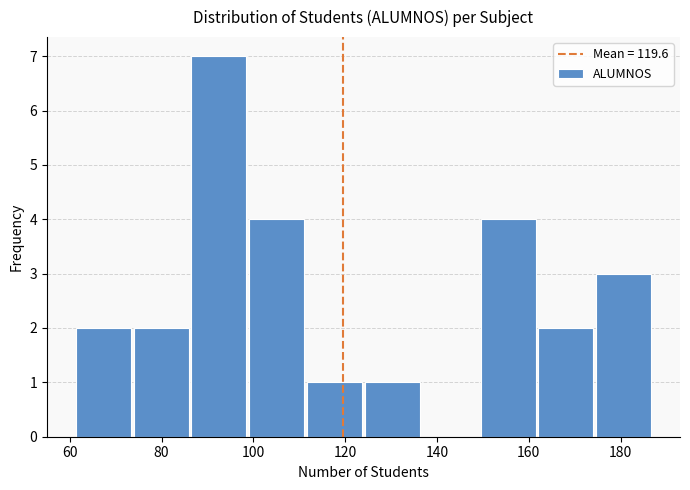

Which range on the x-axis has the tallest bar?

86.2 to 98.8